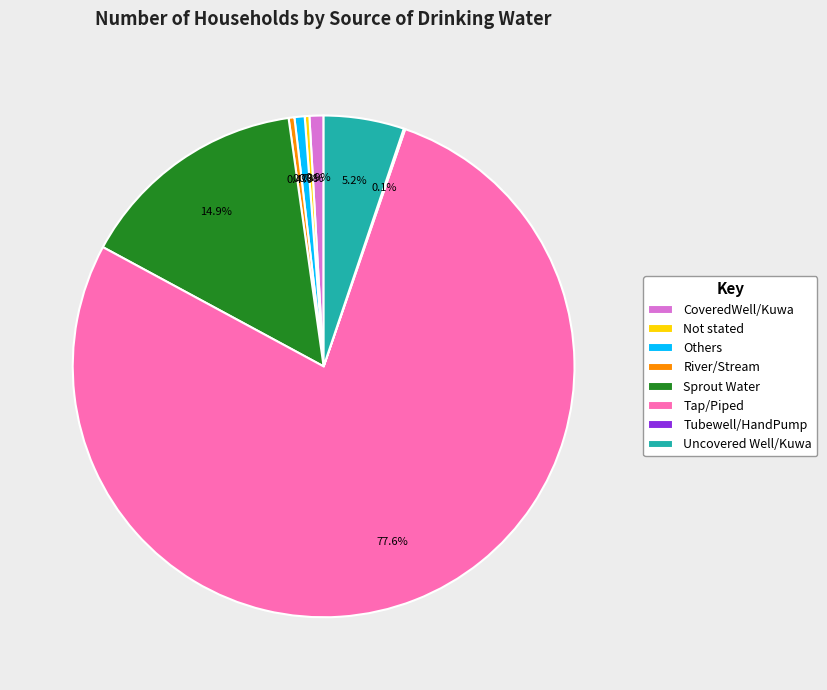

What percentage is NOT represented by River/Stream?

99.6%